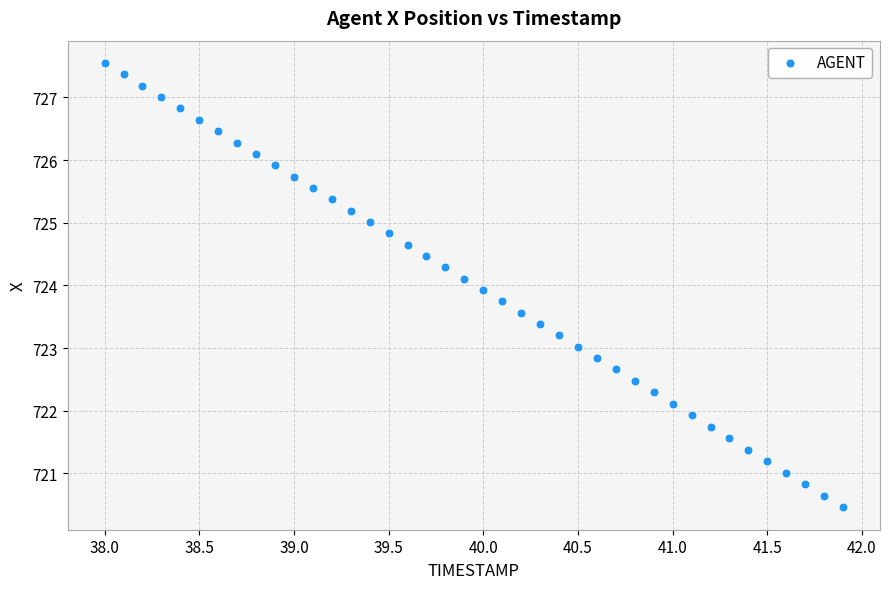

What is the range of X values (max minus min)?

3.9